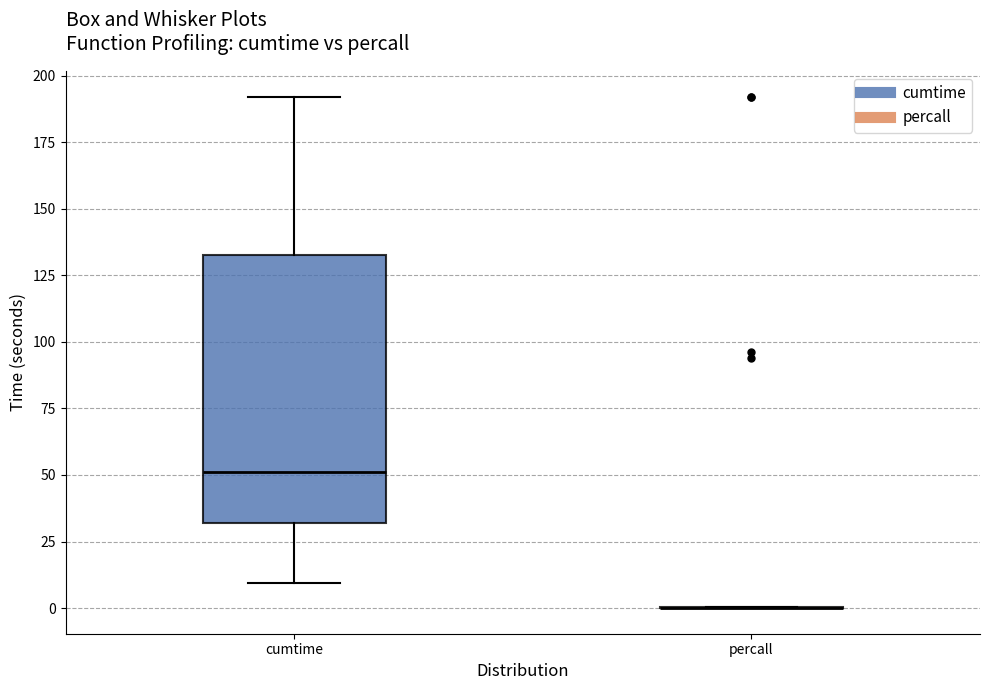

Where does the lower whisker of the box for cumtime end on the y-axis? The values are not printed on the chart, so give them approximately, as read against the axis.

10